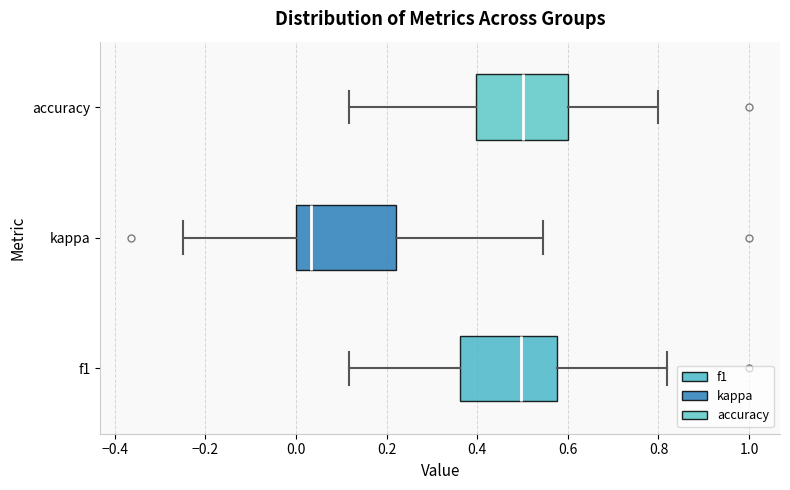

Where does the left whisker of the box for accuracy end on the x-axis? The values are not printed on the chart, so give them approximately, as read against the axis.

0.12